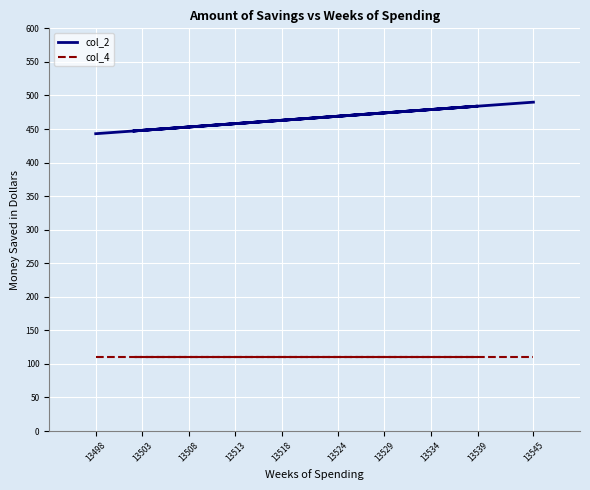

What position from the left is 13498?

1